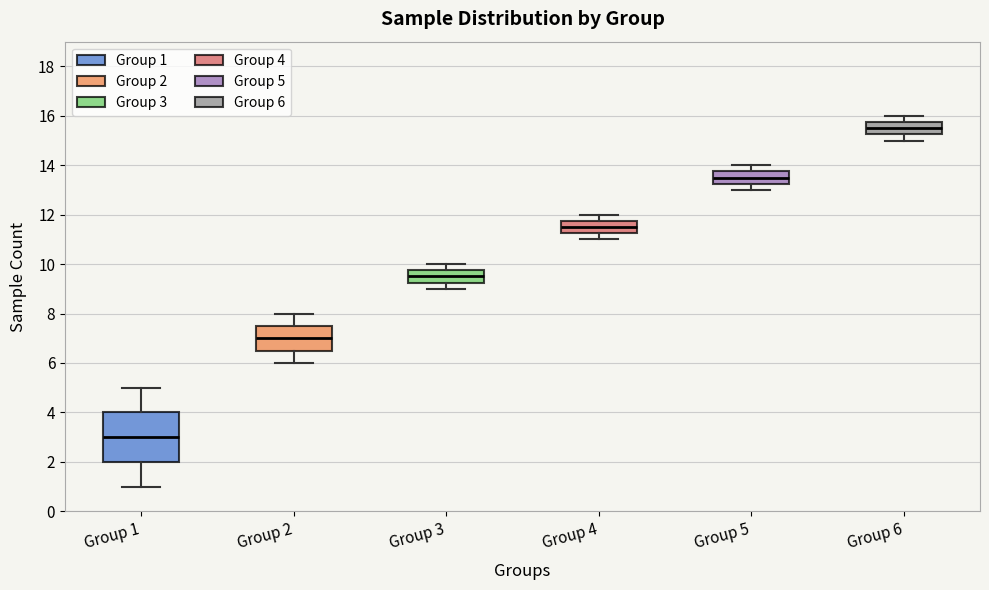

Reading left to right, read every box against the y-axis: the position of its median line, the range the box covers, and the ends of its whiskers. The values are not printed on the chart, so give them approximately, as read against the axis.

Group 1: median 3.0, box 2.0 to 4.0, whiskers 1.0 to 5.0
Group 2: median 7.0, box 6.6 to 7.6, whiskers 6.0 to 8.0
Group 3: median 9.6, box 9.2 to 9.8, whiskers 9.0 to 10.0
Group 4: median 11.6, box 11.2 to 11.8, whiskers 11.0 to 12.0
Group 5: median 13.6, box 13.2 to 13.8, whiskers 13.0 to 14.0
Group 6: median 15.6, box 15.2 to 15.8, whiskers 15.0 to 16.0